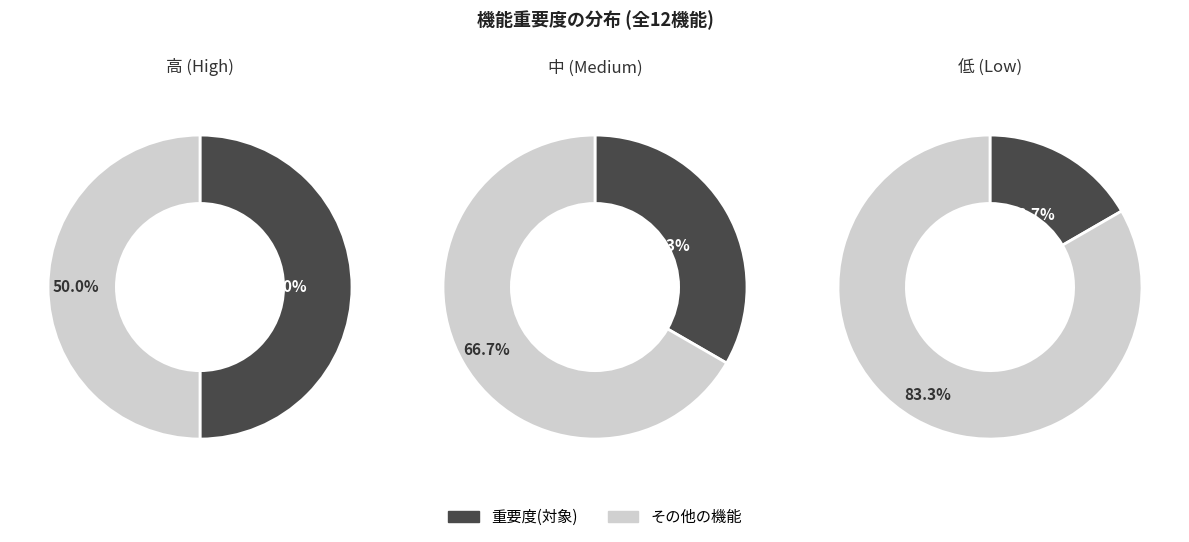

What is the ratio of the value at 高 to the value at 低?

3.0